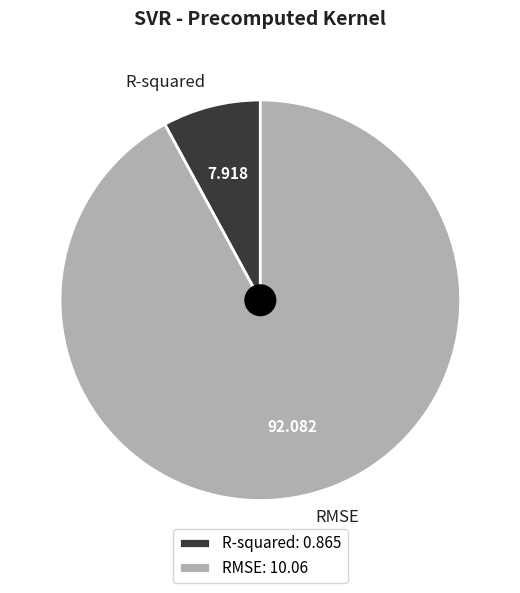

Do RMSE and R-squared together represent more than half of the pie?

Yes